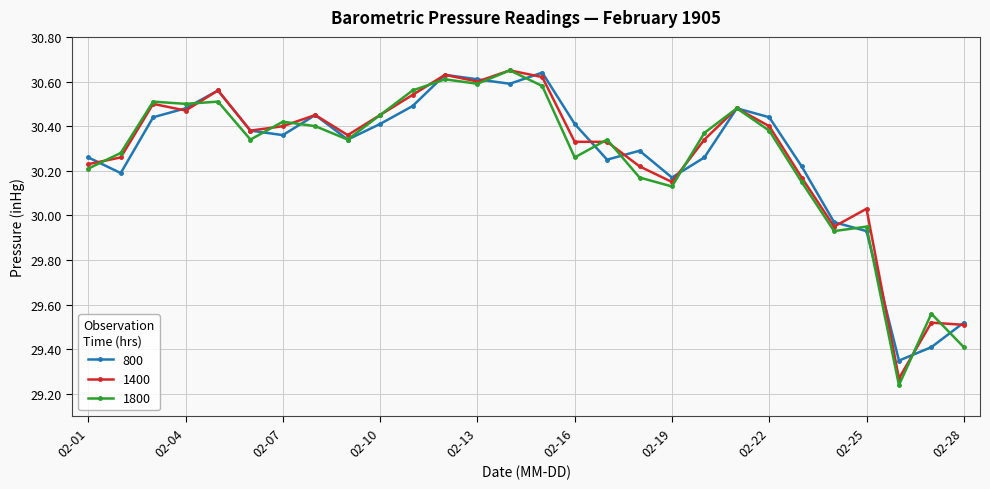

True or false: 800 has more than 0 points higher than both neighbors.

True